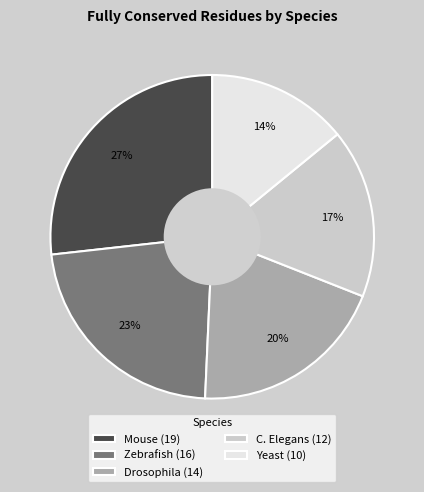

What is the ratio of the value at Zebrafish (16) to the value at Drosophila (14)?

1.1